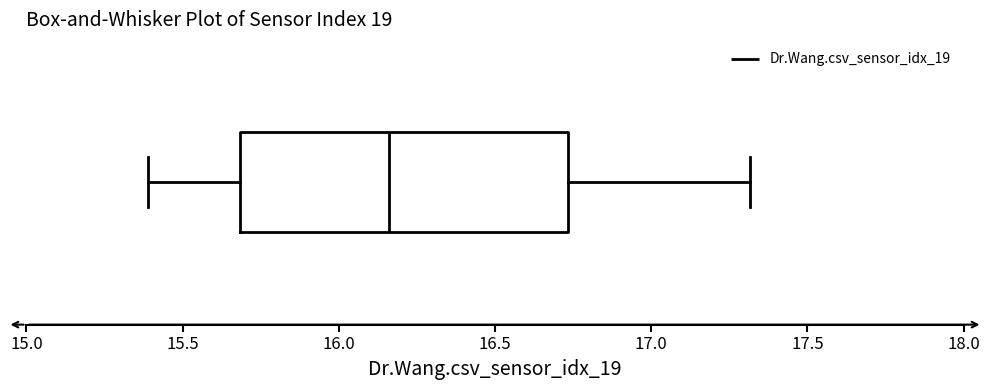

Read this box plot against the x-axis: the position of the median line, the range covered by the box, and the ends of both whiskers. The values are not printed on the chart, so give them approximately, as read against the axis.

median 16.15, box 15.70 to 16.75, whiskers 15.40 to 17.30